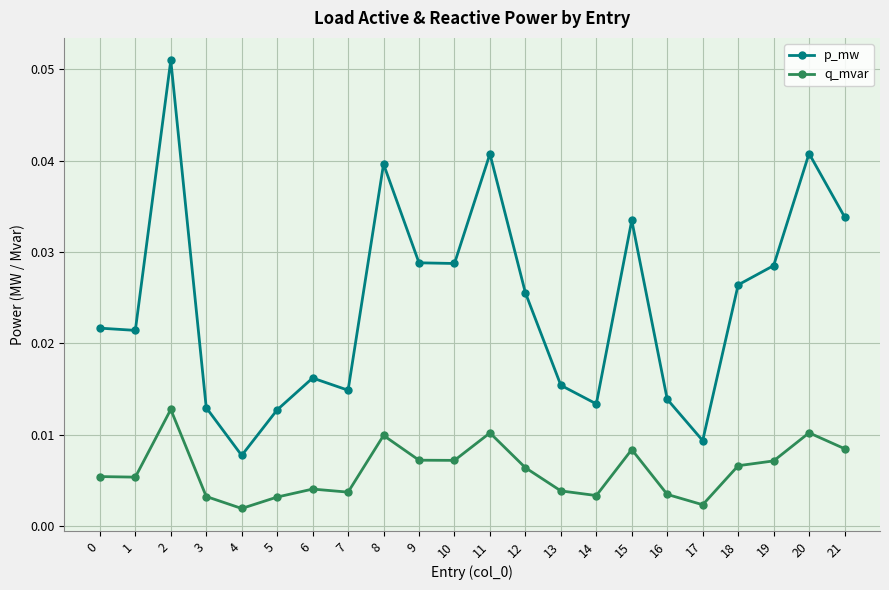

Rank the series by their average value, from lowest to highest.

q_mvar, p_mw